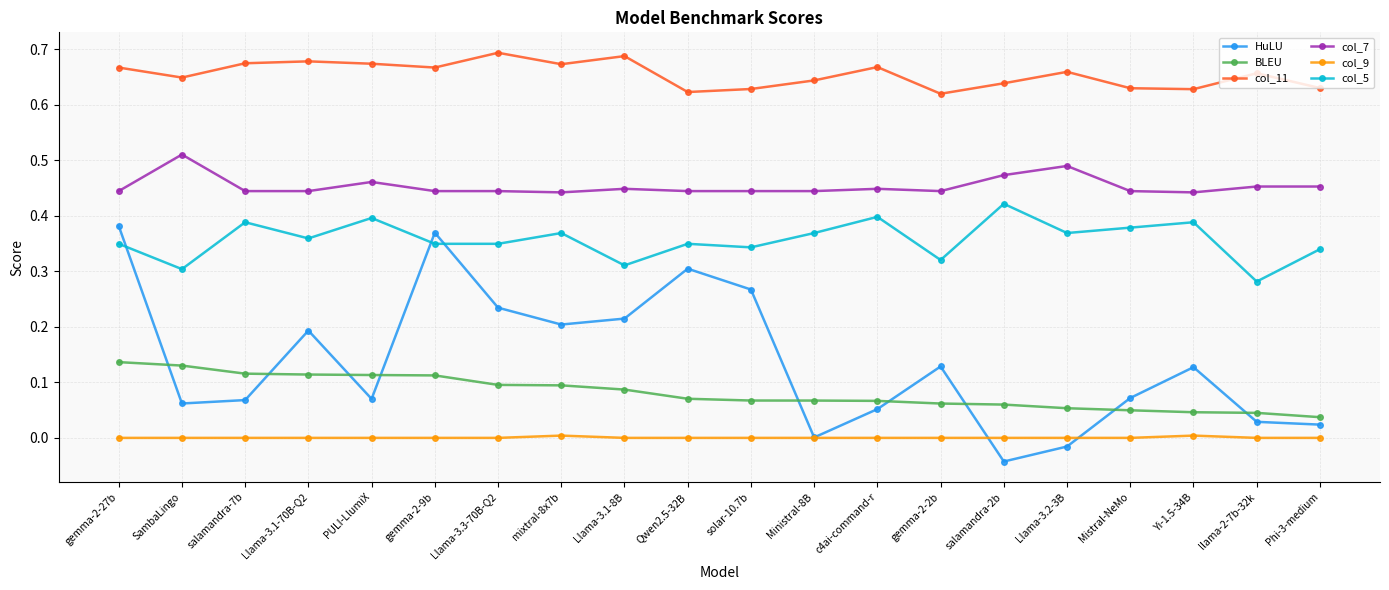

What position from the right is salamandra-7b?

18